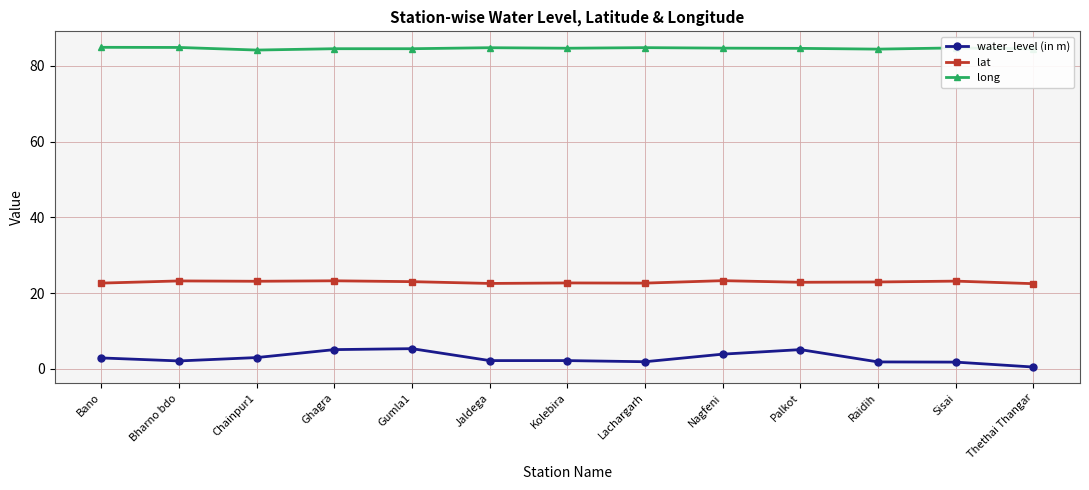

True or false: long and water_level (in m) intersect in this chart.

False